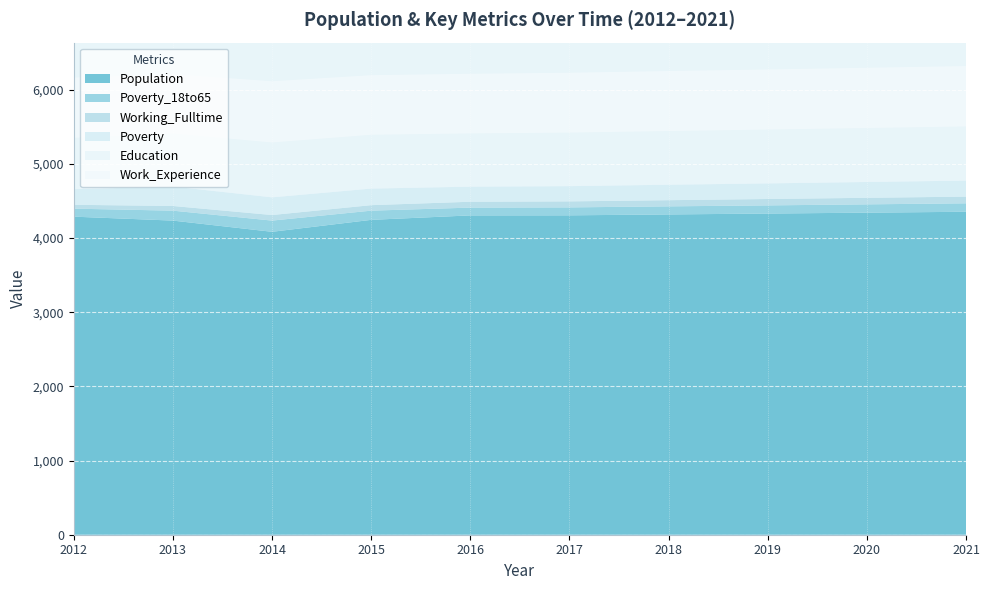

At how many categories does at least one series exceed 3806?

10